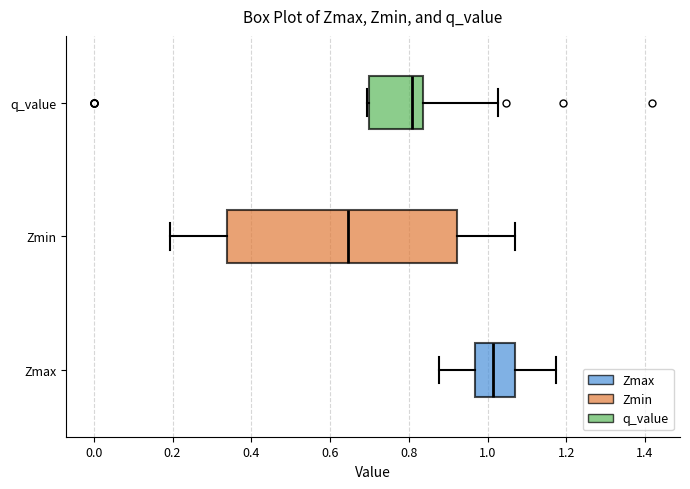

Reading bottom to top, read every box against the x-axis: the position of its median line, the range the box covers, and the ends of its whiskers. The values are not printed on the chart, so give them approximately, as read against the axis.

Zmax: median 1.02, box 0.96 to 1.06, whiskers 0.88 to 1.18
Zmin: median 0.64, box 0.34 to 0.92, whiskers 0.20 to 1.08
q_value: median 0.80, box 0.70 to 0.84, whiskers 0.70 to 1.02